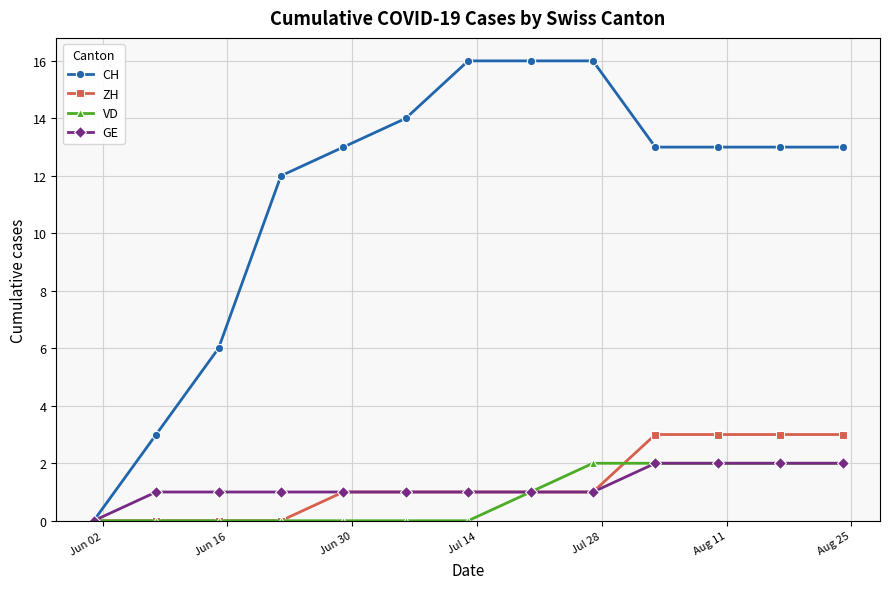

Which series has the largest range (max minus min)?

CH